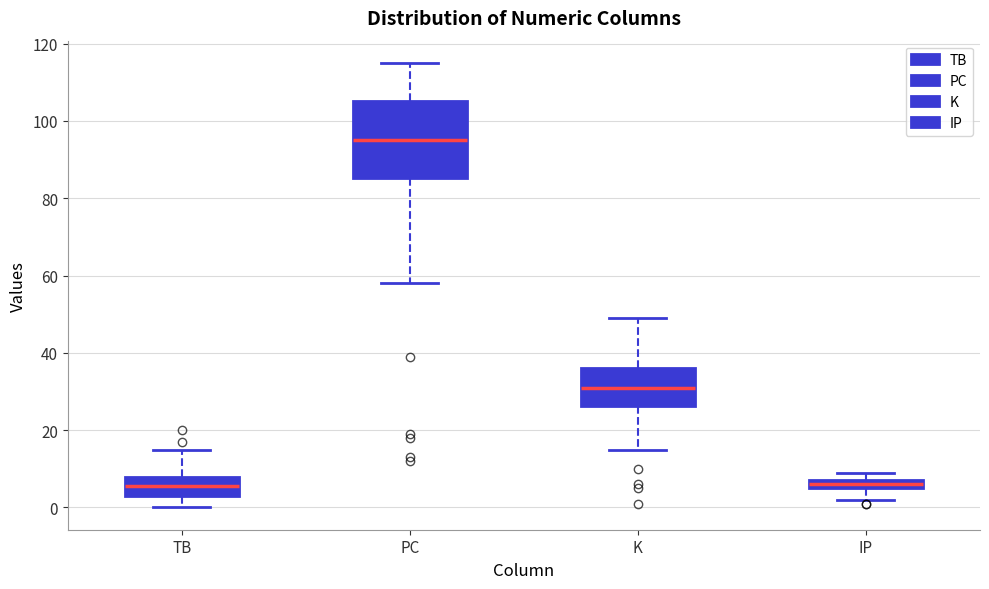

Which box's median line is the highest?

PC